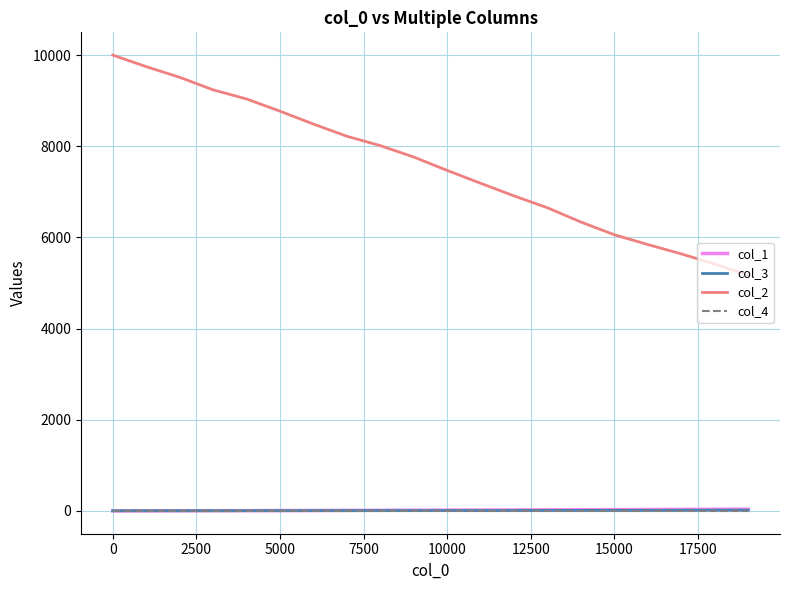

Which series has the largest range (max minus min)?

col_2